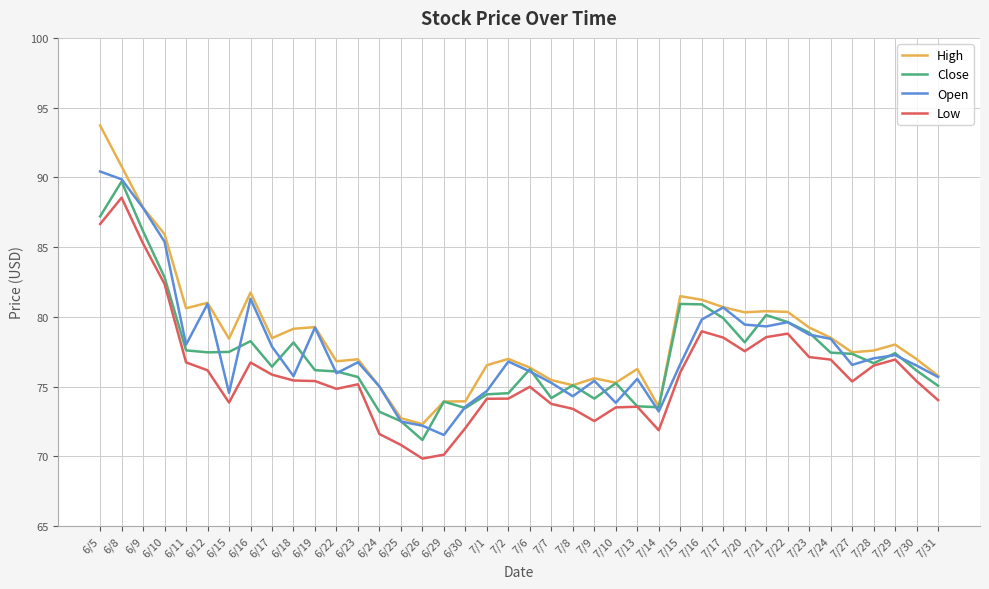

True or false: High has more than 0 interior local peaks.

True